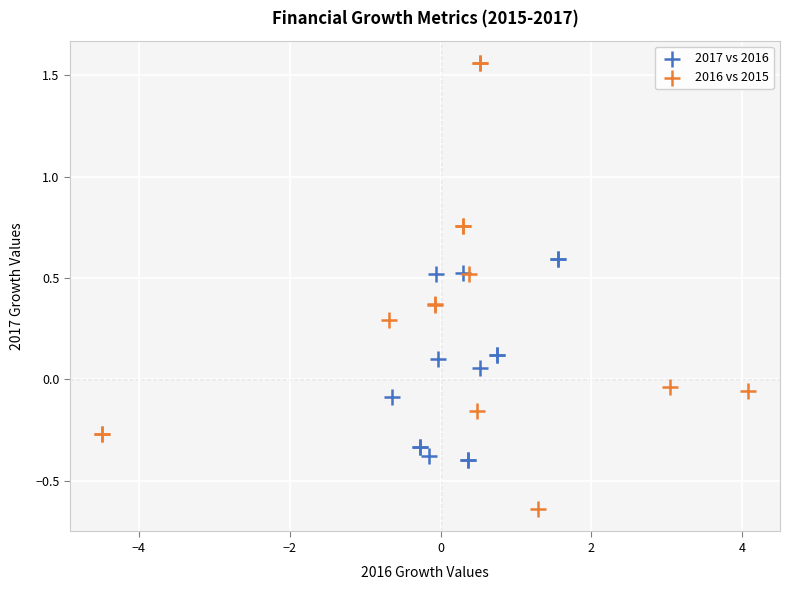

Which series reaches the minimum Y coordinate?

2016 vs 2015